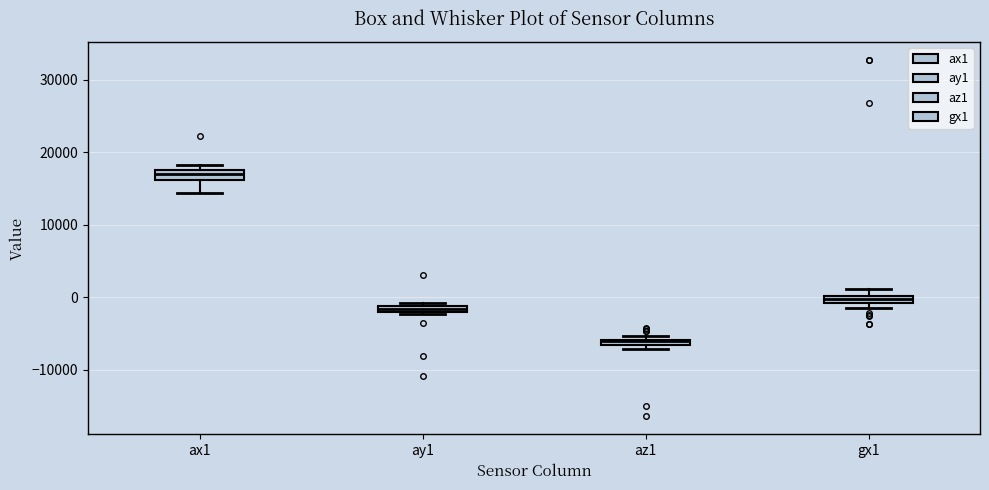

Which box's median line is the lowest?

az1